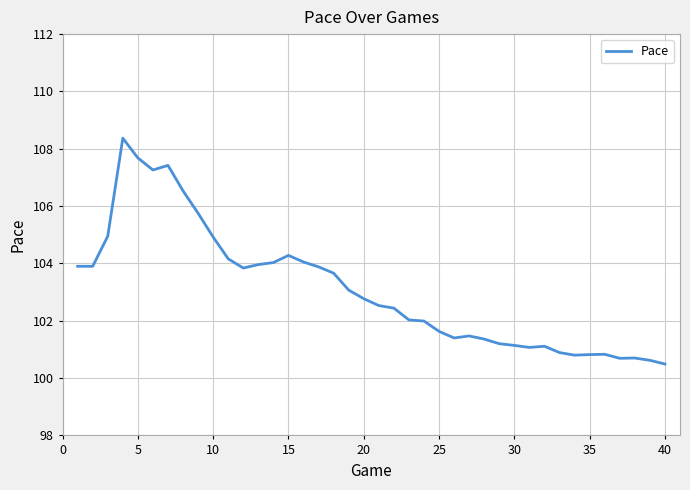

True or false: the data has more than 2 interior local peaks.

True